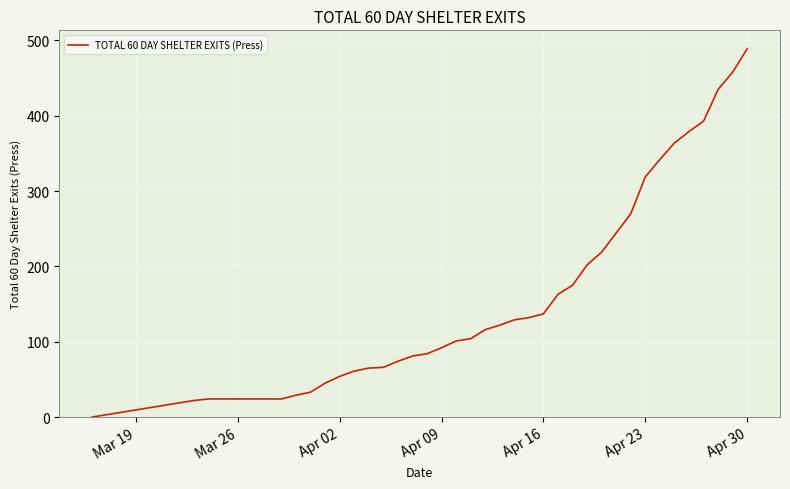

What is the difference between the maximum and minimum values?

489